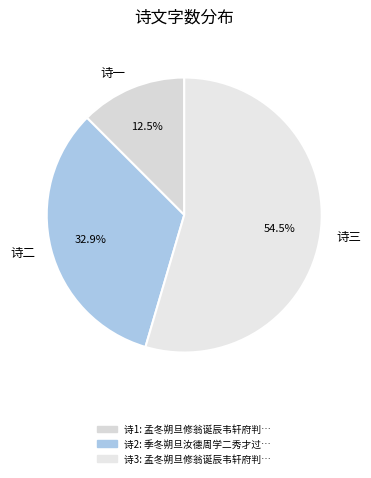

Approximately how many times larger is the value at 诗二 compared to 诗三?

0.6